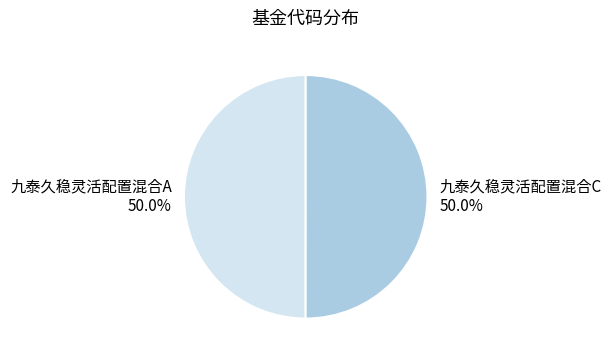

How much of the chart is everything except 九泰久稳灵活配置混合C?

50.0%